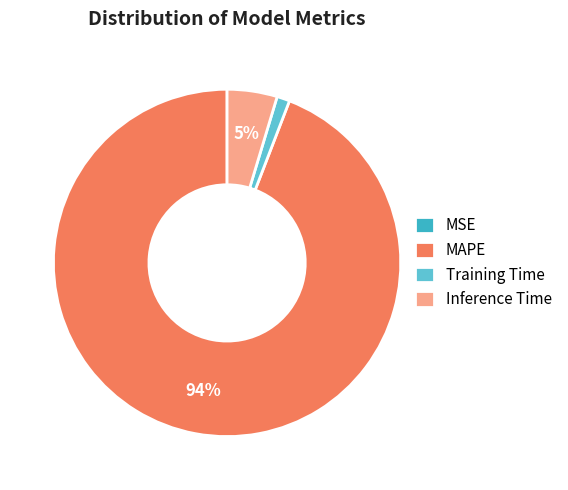

To the nearest percent, what portion does Training Time represent?

1%